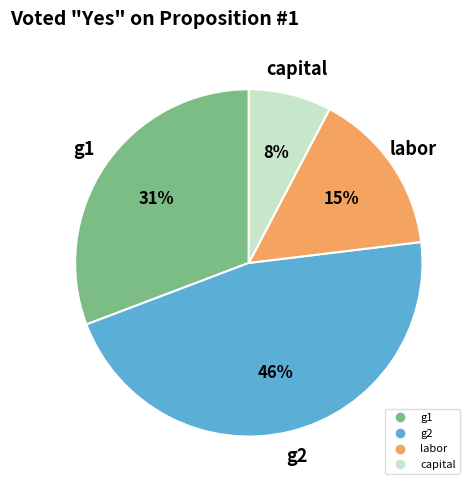

To the nearest percent, what is the difference between the largest and smallest slice percentages?

38%